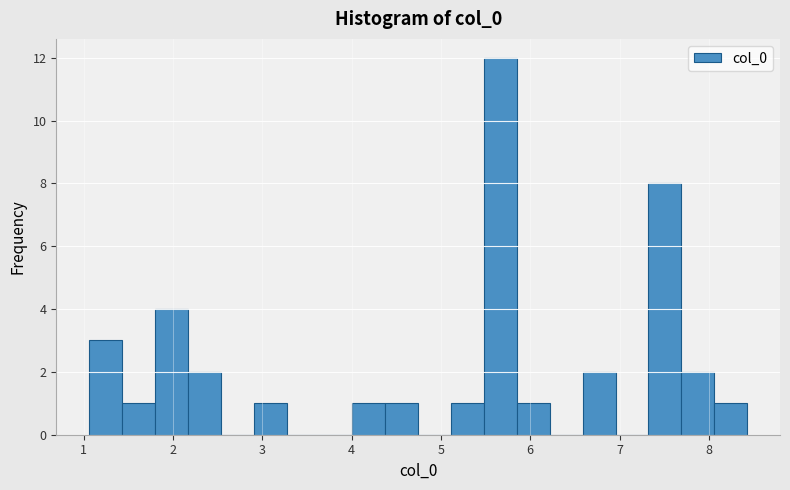

Read against the x-axis, roughly where is the centre of the tallest bar?

5.7